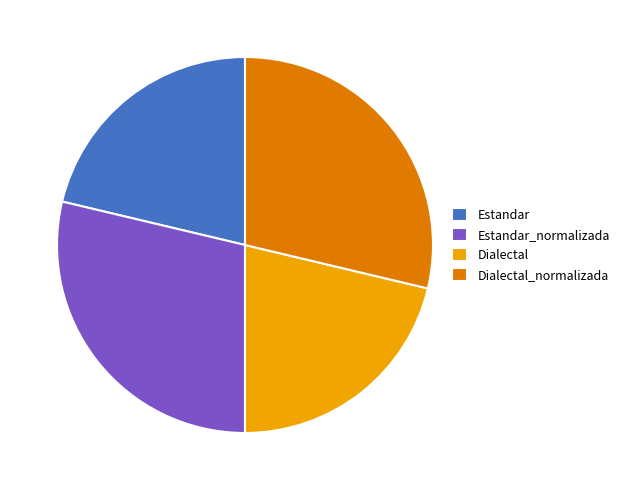

Does any single category account for the majority?

No